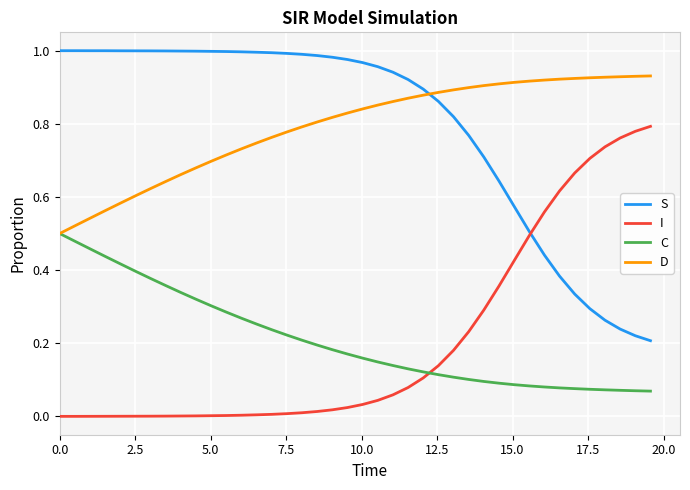

Rank the series by their maximum value, from lowest to highest.

C, I, D, S